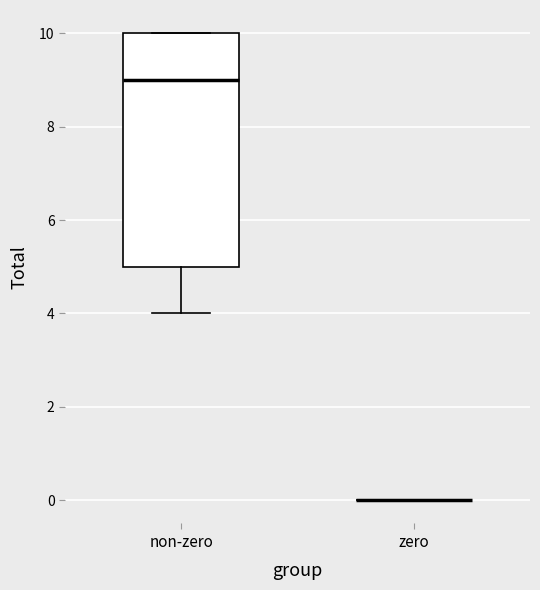

Where is the upper edge of the box for non-zero on the y-axis? The values are not printed on the chart, so give them approximately, as read against the axis.

10